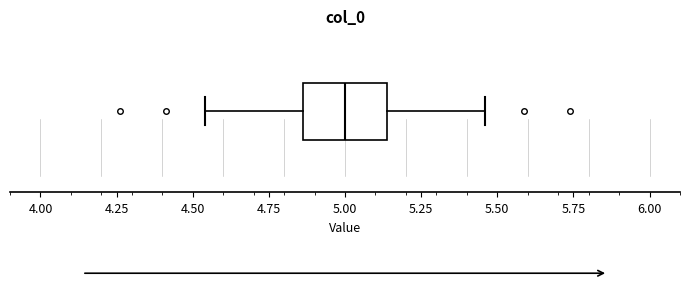

Transcribe this box plot: give where the median line is, the range the box spans, and where the two whiskers end, as read against the x-axis. The values are not printed on the chart, so give them approximately, as read against the axis.

median 5.00, box 4.85 to 5.15, whiskers 4.55 to 5.45